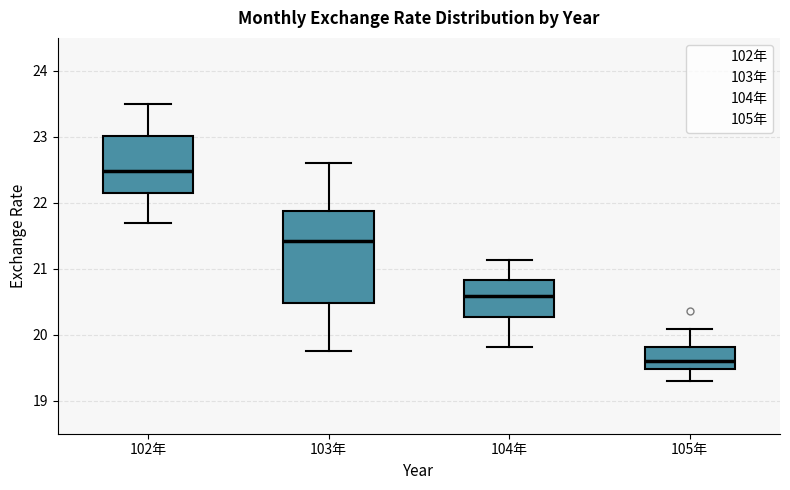

Where does the median line of the box for 104年 sit on the y-axis? The values are not printed on the chart, so give them approximately, as read against the axis.

20.6